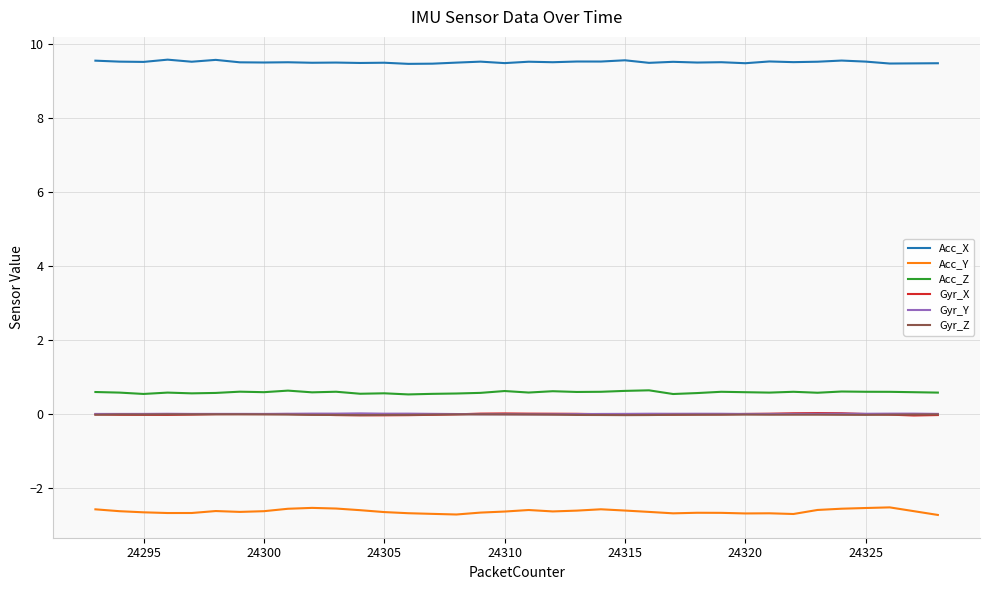

What is the sum of all Gyr_Y values?

0.4